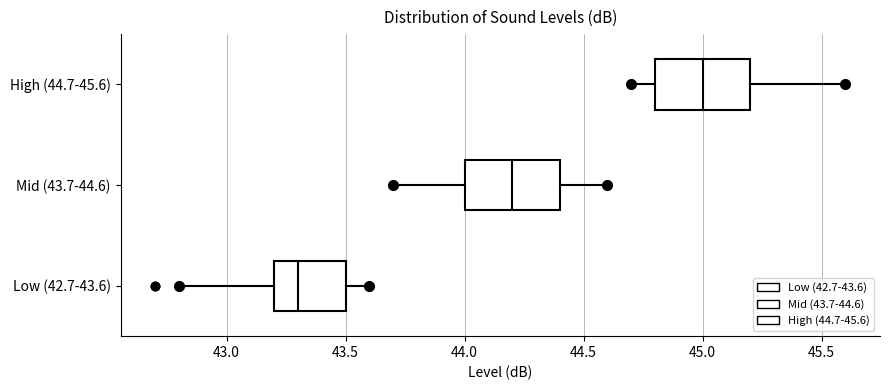

Reading bottom to top, read every box against the x-axis: the position of its median line, the range the box covers, and the ends of its whiskers. The values are not printed on the chart, so give them approximately, as read against the axis.

Low (42.7-43.6): median 43.3, box 43.2 to 43.5, whiskers 42.8 to 43.6
Mid (43.7-44.6): median 44.2, box 44.0 to 44.4, whiskers 43.7 to 44.6
High (44.7-45.6): median 45.0, box 44.8 to 45.2, whiskers 44.7 to 45.6